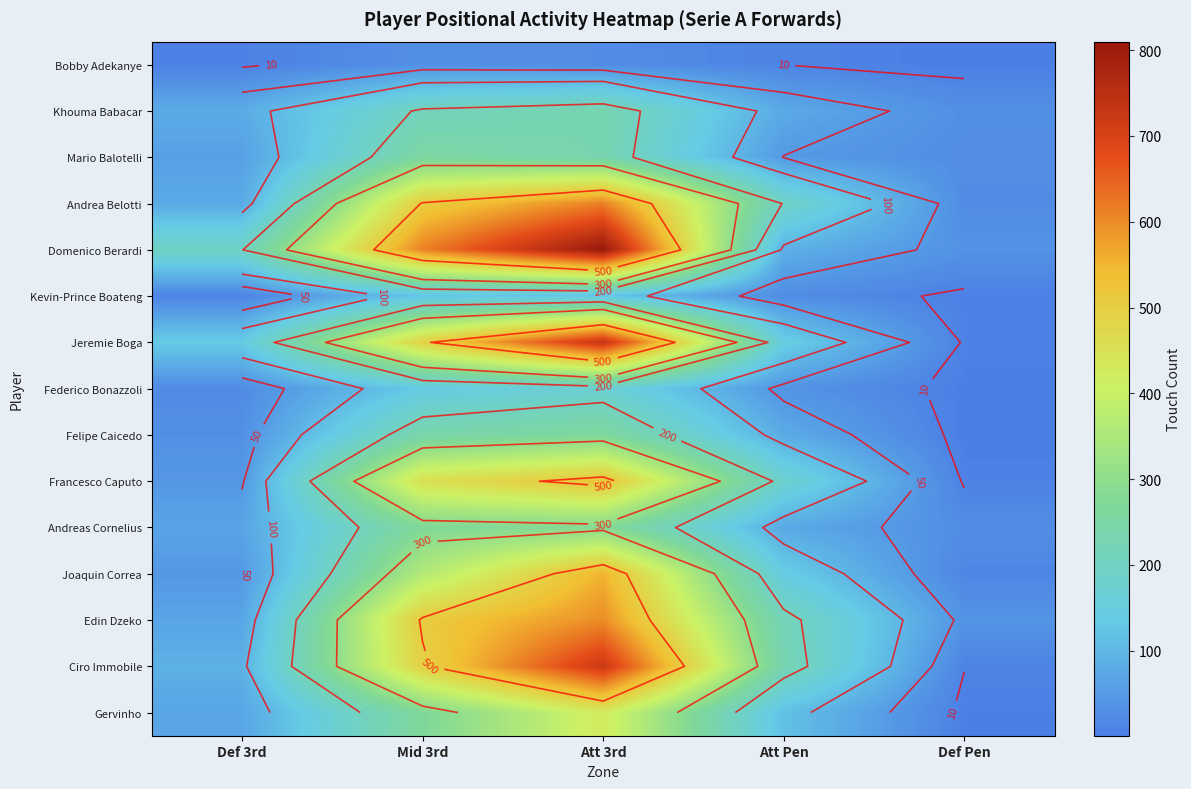

Is it true that Khouma Babacar equals 117 at Mid 3rd?

False